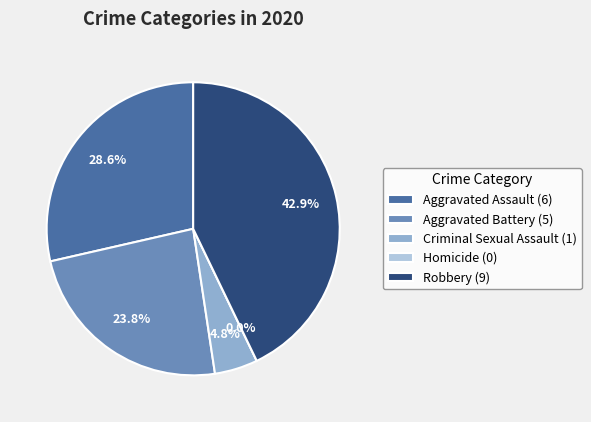

Is there any slice that represents more than half of the pie?

No